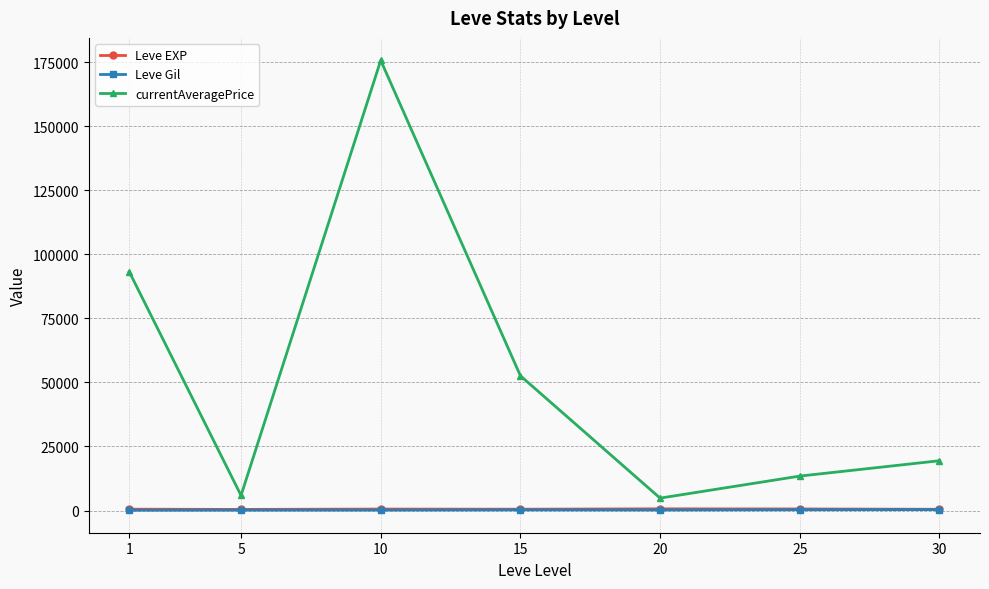

Which series has the largest range (max minus min)?

currentAveragePrice